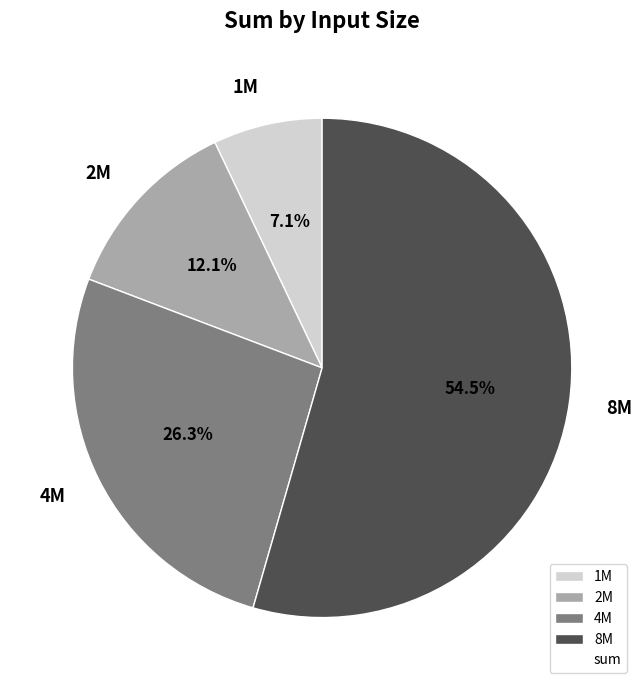

Count the number of slices in the pie.

4